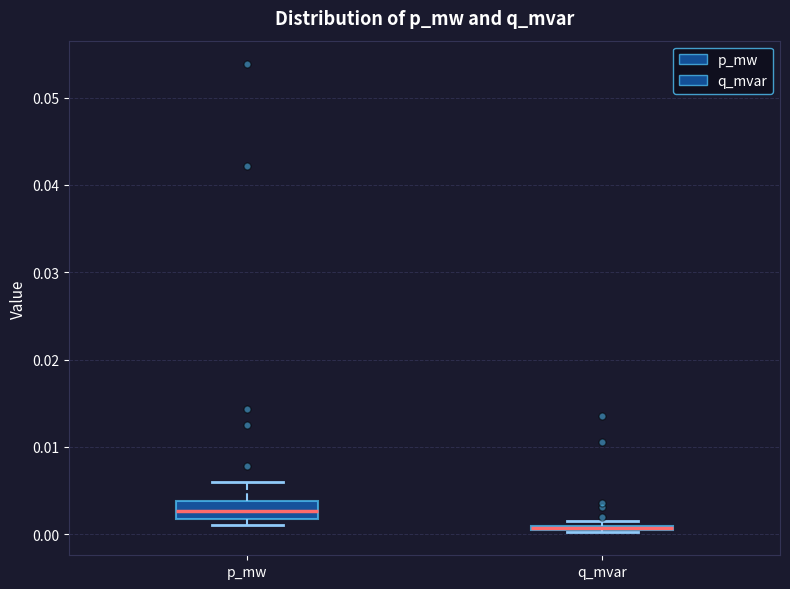

Where is the upper edge of the box for q_mvar on the y-axis? The values are not printed on the chart, so give them approximately, as read against the axis.

0.001